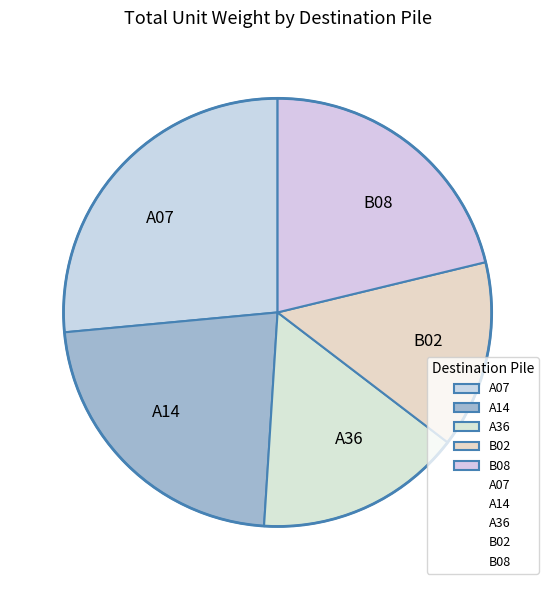

How many segments does this pie chart have?

5